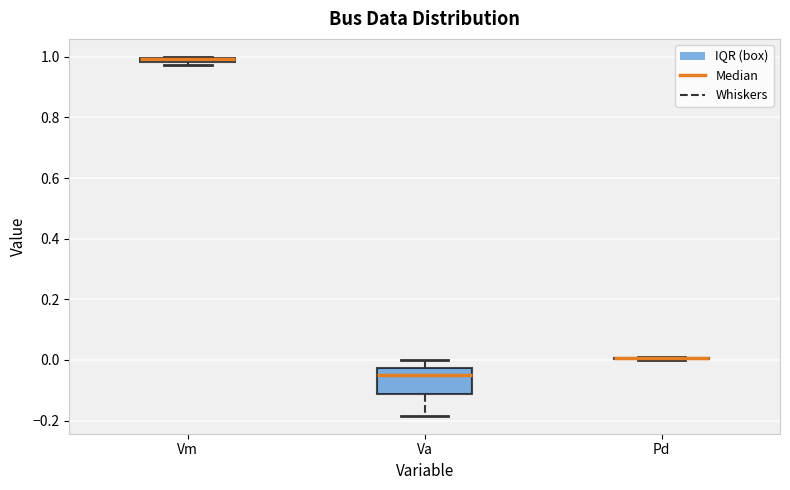

Comparing the boxes themselves (not the whiskers), which one is the tallest?

Va